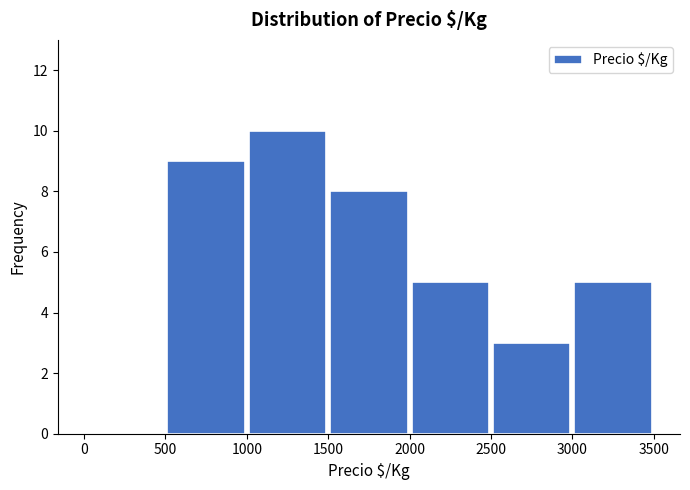

Reading left to right, list every bar in this chart as the range it spans on the x-axis followed by its height. The values are not printed on the chart, so give them approximately, as read against the axis.

0 to 500: 0
500 to 1000: 9
1000 to 1500: 10
1500 to 2000: 8
2000 to 2500: 5
2500 to 3000: 3
3000 to 3500: 5